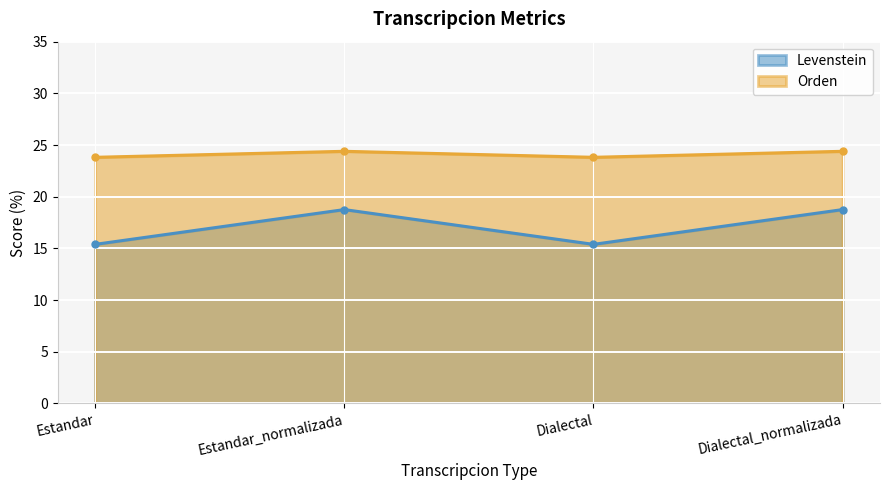

How many series are shown in this chart?

2